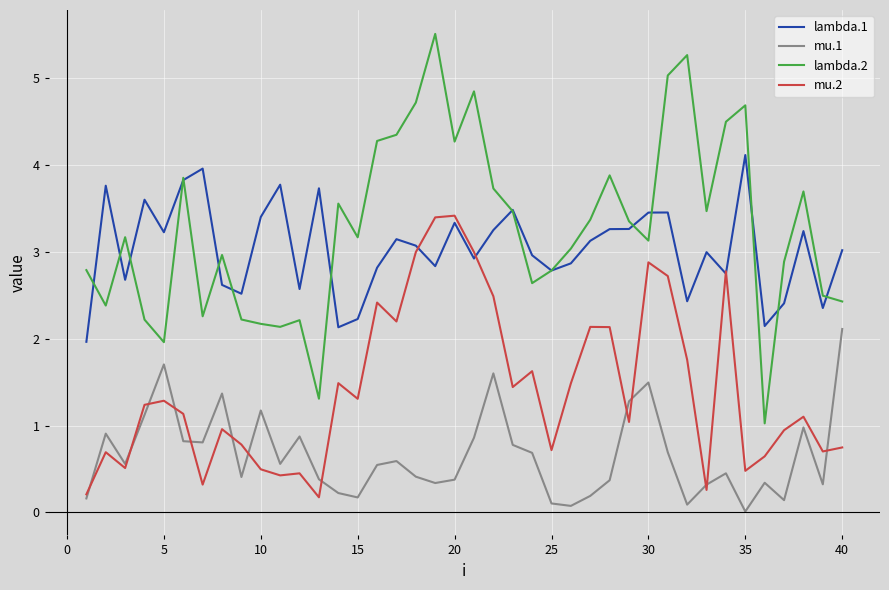

Does the chart have visible grid lines?

Yes